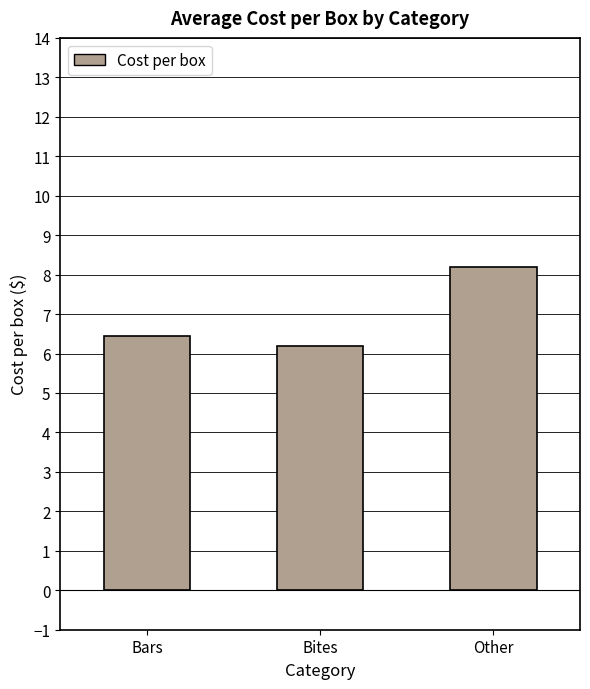

Rank the categories by value from lowest to highest.

Bites, Bars, Other